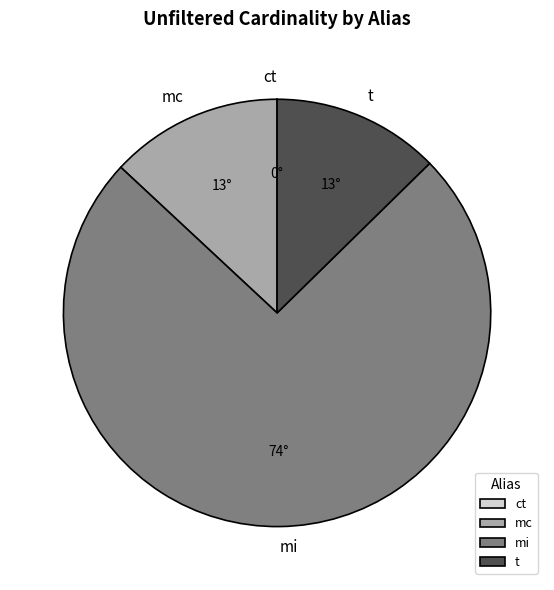

Which has a higher value, mc or mi?

mi